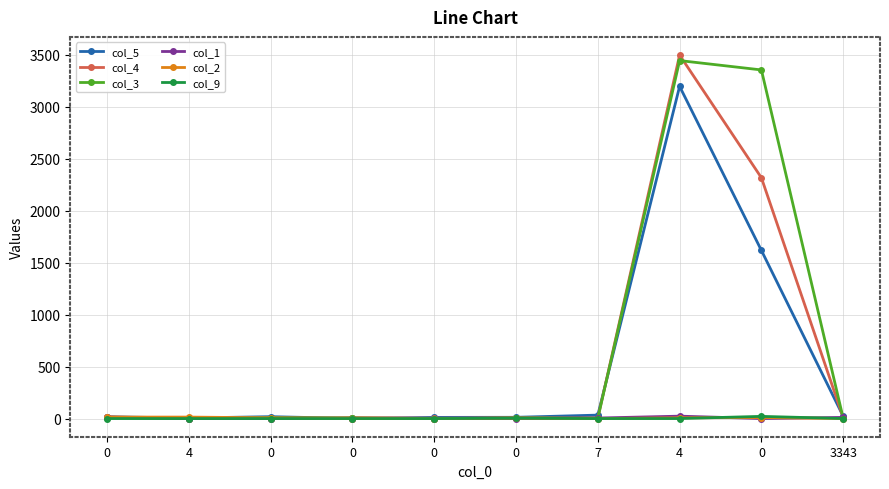

What is the difference between the maximum and second lowest values in the col_1 series?

23